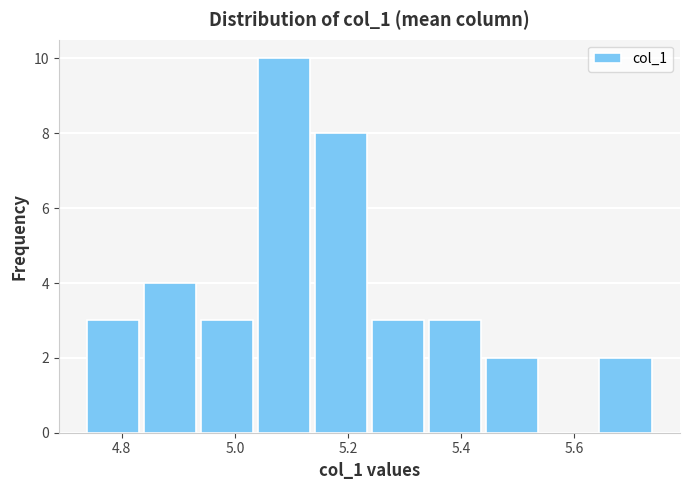

What is the height of the bar covering 5.44 to 5.54 on the x-axis? Neither the bar edges nor the heights are printed on the chart, so give them approximately, as read against the axes.

2